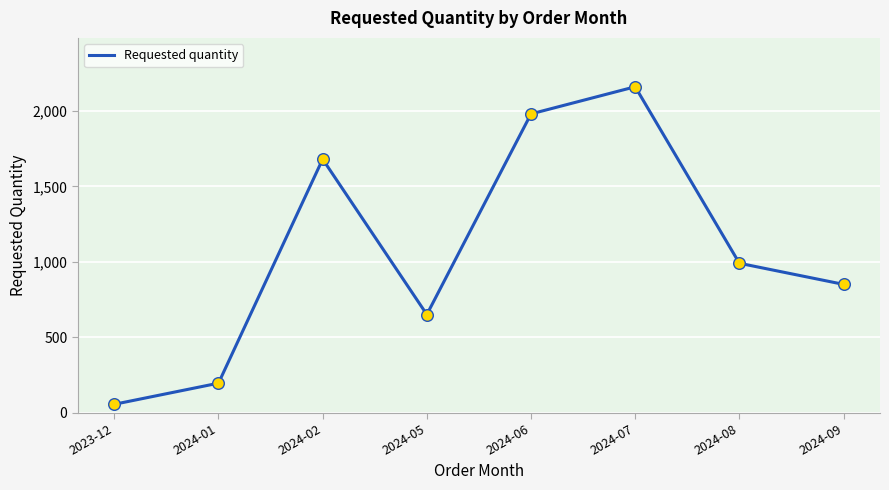

What is the change in value from 2023-12 to 2024-05?

+595